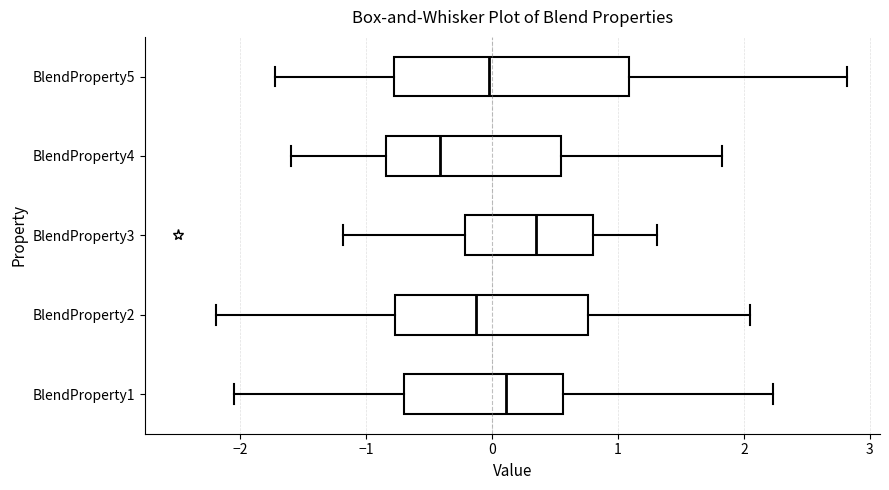

Reading bottom to top, transcribe this box plot: for each box, give where its median line is, the range the box spans, and where its two whiskers end, as read against the x-axis. The values are not printed on the chart, so give them approximately, as read against the axis.

BlendProperty1: median 0.1, box -0.7 to 0.6, whiskers -2.1 to 2.2
BlendProperty2: median -0.1, box -0.8 to 0.8, whiskers -2.2 to 2.1
BlendProperty3: median 0.4, box -0.2 to 0.8, whiskers -1.2 to 1.3
BlendProperty4: median -0.4, box -0.8 to 0.5, whiskers -1.6 to 1.8
BlendProperty5: median 0.0, box -0.8 to 1.1, whiskers -1.7 to 2.8